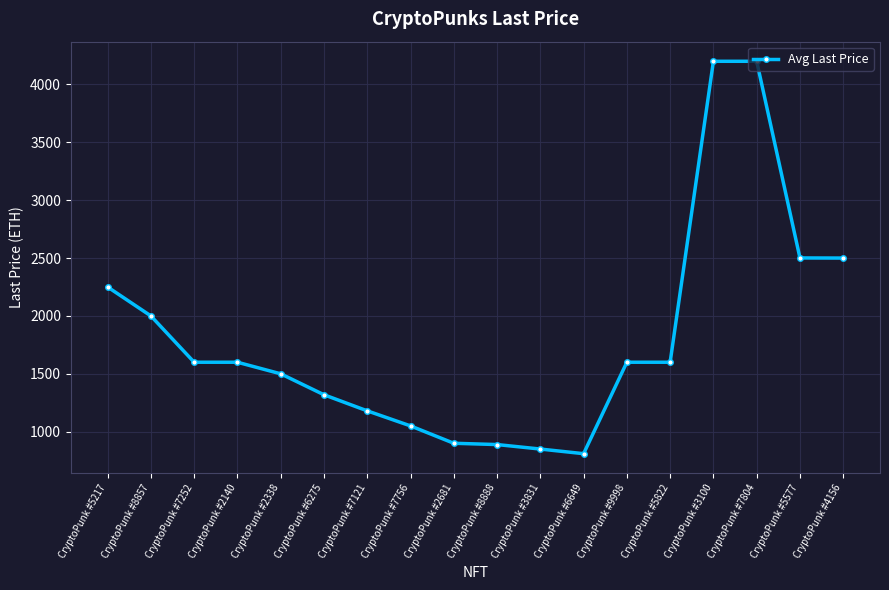

True or false: the data shows 2114.5 at CryptoPunk #2338.

False